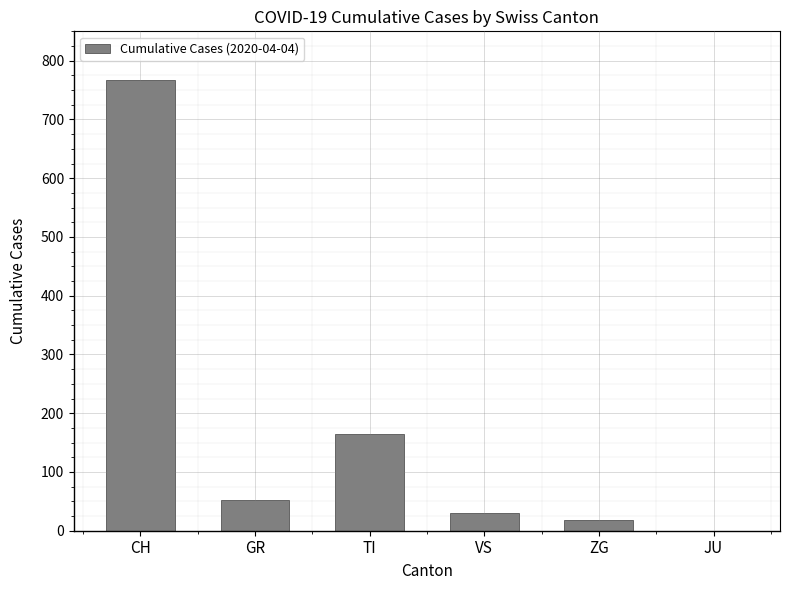

Where does the data first go above 53?

CH